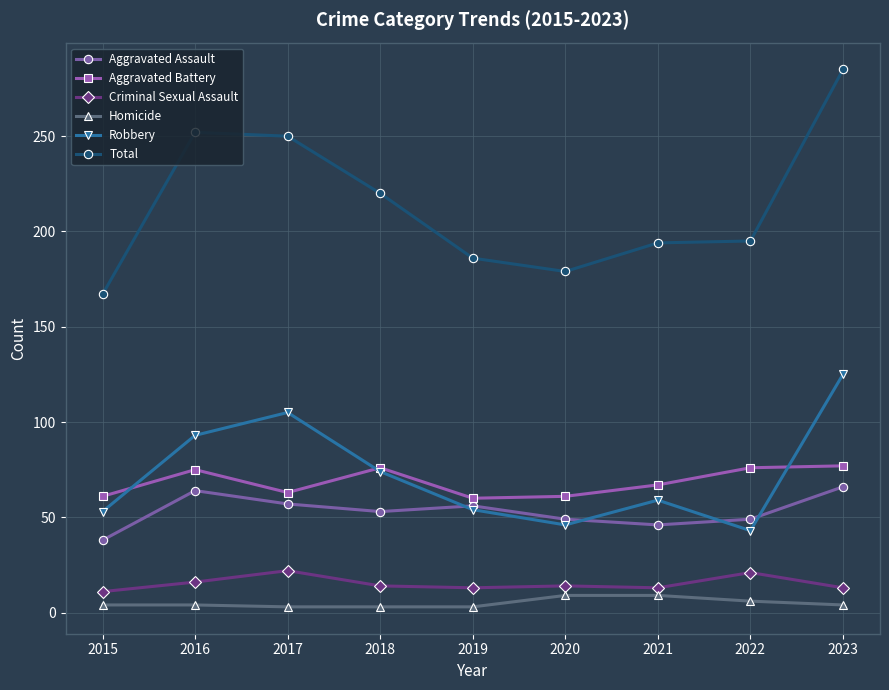

How many lines are shown in the chart?

6